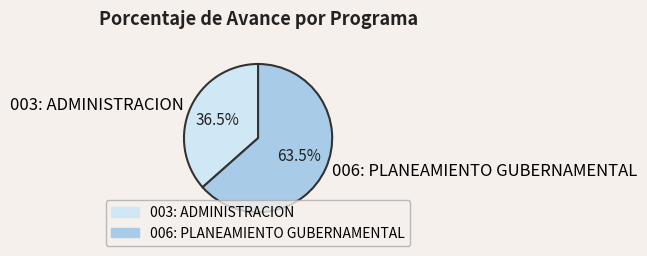

Count the number of slices in the pie.

2